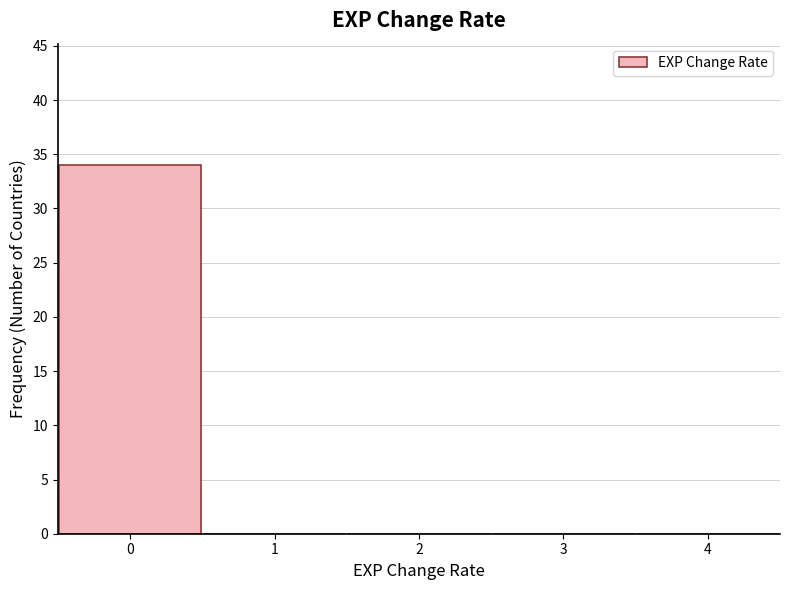

Reading left to right, list every bar in this chart as the range it spans on the x-axis followed by its height. The values are not printed on the chart, so give them approximately, as read against the axis.

-0.5 to 0.5: 34
0.5 to 1.5: 0
1.5 to 2.5: 0
2.5 to 3.5: 0
3.5 to 4.5: 0